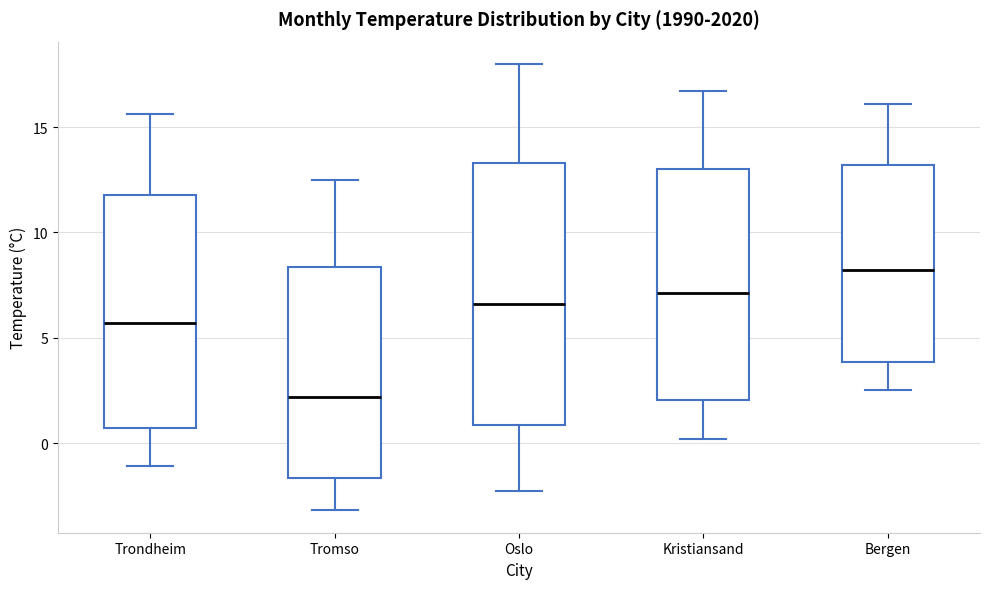

Reading left to right, transcribe this box plot: for each box, give where its median line is, the range the box spans, and where its two whiskers end, as read against the y-axis. The values are not printed on the chart, so give them approximately, as read against the axis.

Trondheim: median 5.5, box 0.5 to 12.0, whiskers -1.0 to 15.5
Tromso: median 2.0, box -1.5 to 8.5, whiskers -3.0 to 12.5
Oslo: median 6.5, box 1.0 to 13.5, whiskers -2.5 to 18.0
Kristiansand: median 7.0, box 2.0 to 13.0, whiskers 0.0 to 16.5
Bergen: median 8.0, box 4.0 to 13.0, whiskers 2.5 to 16.0